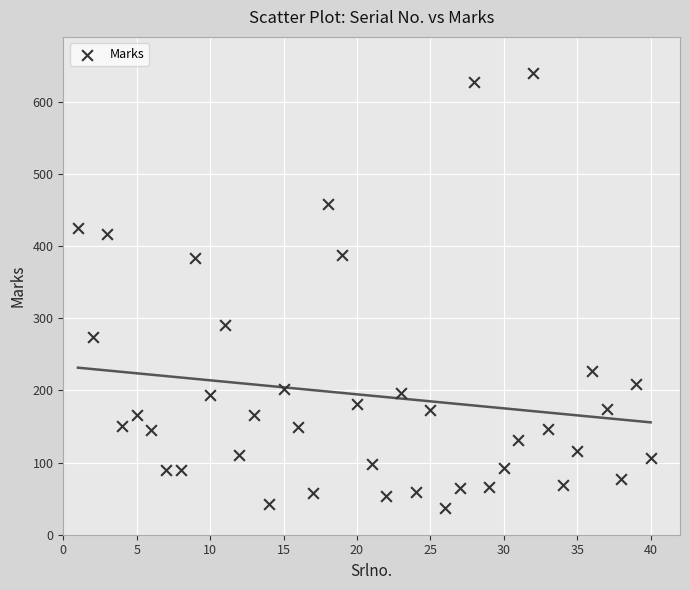

What is the range of X values (max minus min)?

39